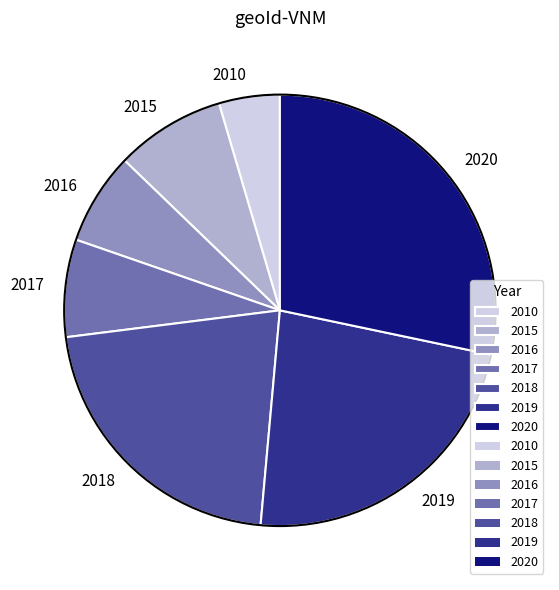

How many slices are in this pie chart?

7